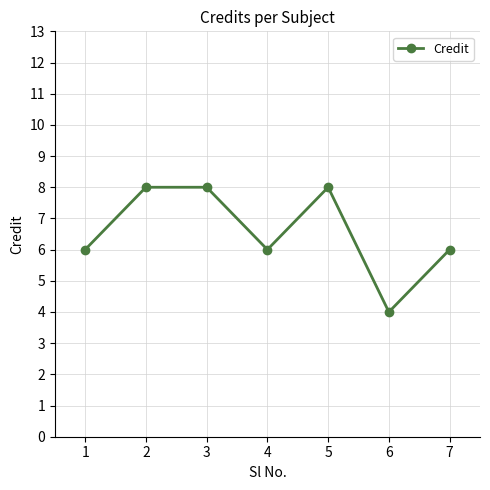

What is the difference between the maximum and minimum values?

4